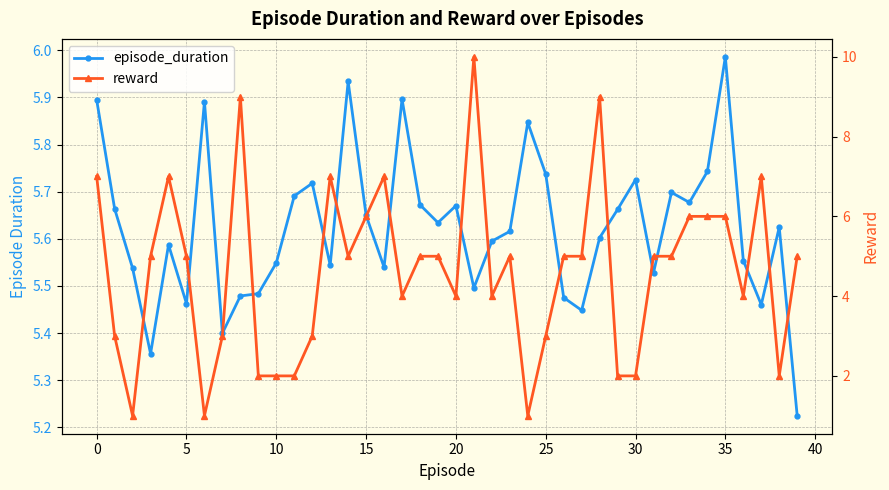

Which series has the largest total across all categories?

episode_duration